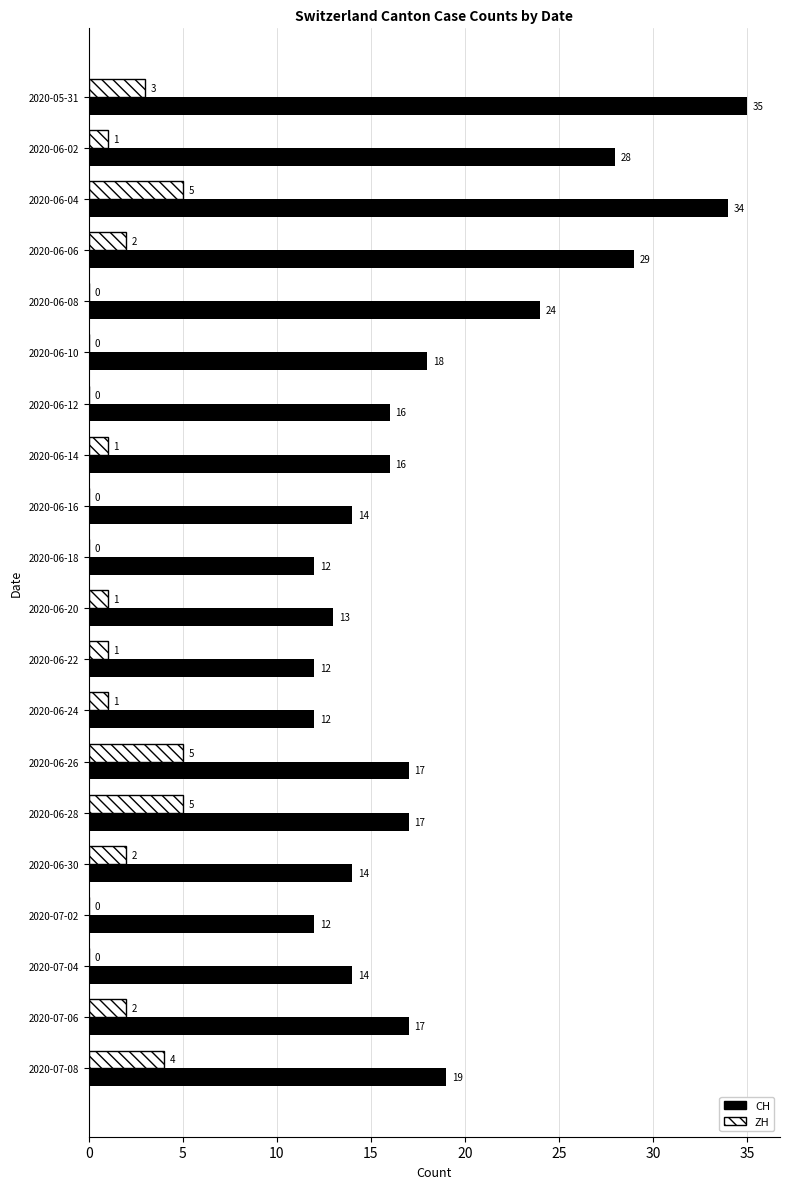

What is the average value of the CH series?

19